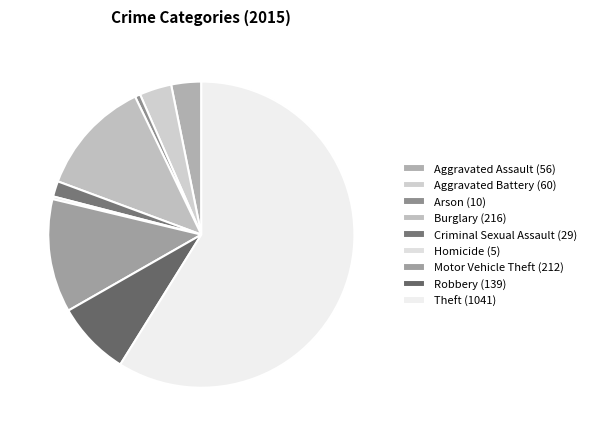

Count the number of slices in the pie.

9